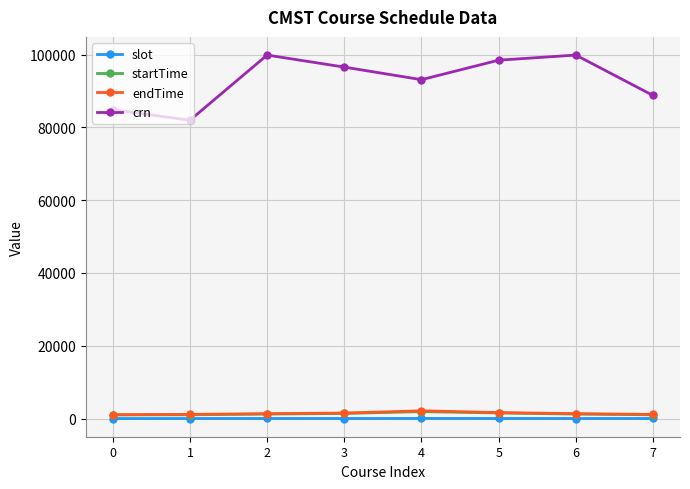

What is the greatest value displayed?

99870